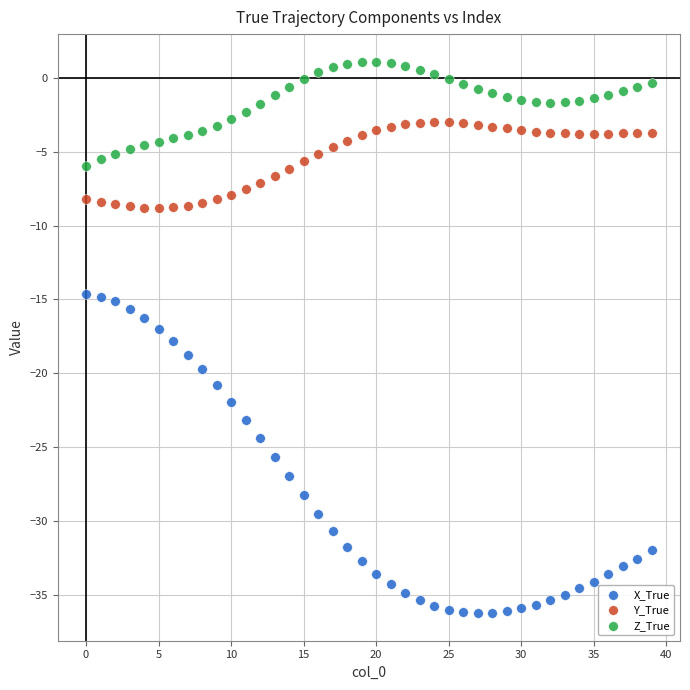

Which series contains the lowest Y value?

X_True